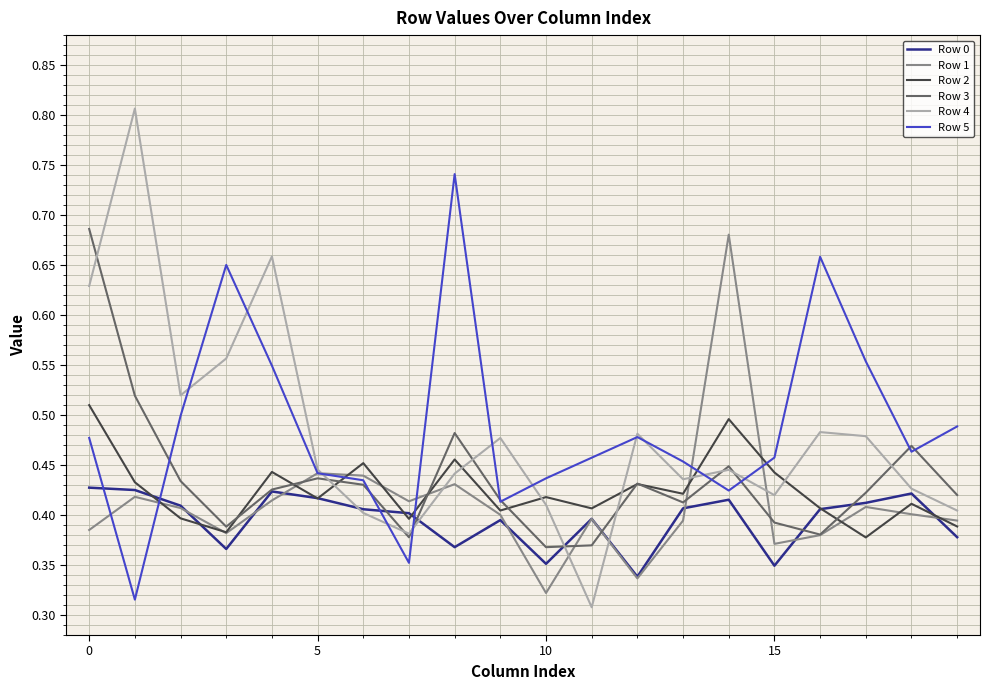

Which series has the largest range (max minus min)?

Row 4